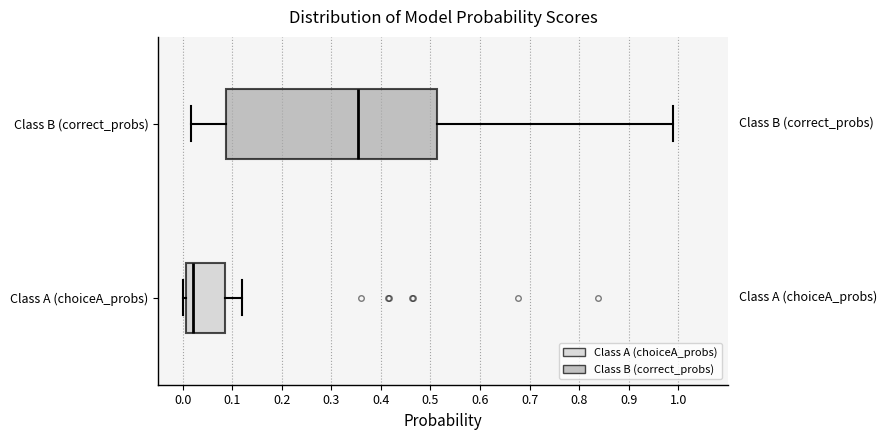

Reading bottom to top, transcribe this box plot: for each box, give where its median line is, the range the box spans, and where its two whiskers end, as read against the x-axis. The values are not printed on the chart, so give them approximately, as read against the axis.

Class A (choiceA_probs): median 0.02, box 0.01 to 0.09, whiskers 0.00 to 0.12
Class B (correct_probs): median 0.35, box 0.09 to 0.51, whiskers 0.02 to 0.99